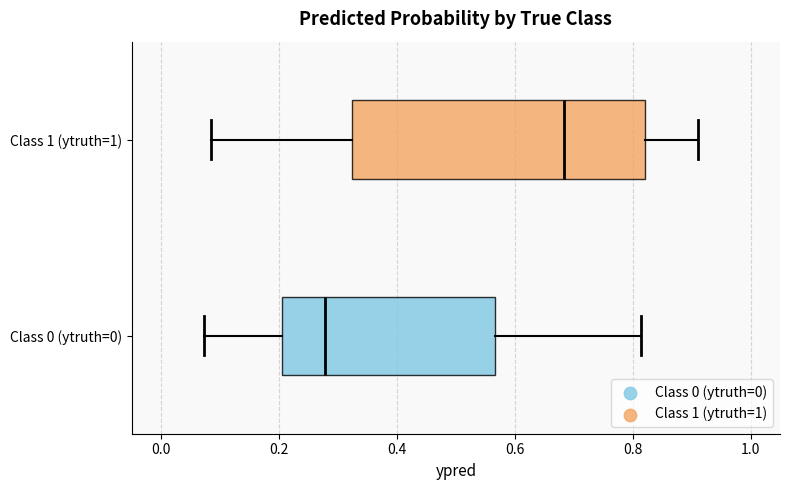

Which box's median line is the furthest to the left?

Class 0 (ytruth=0)